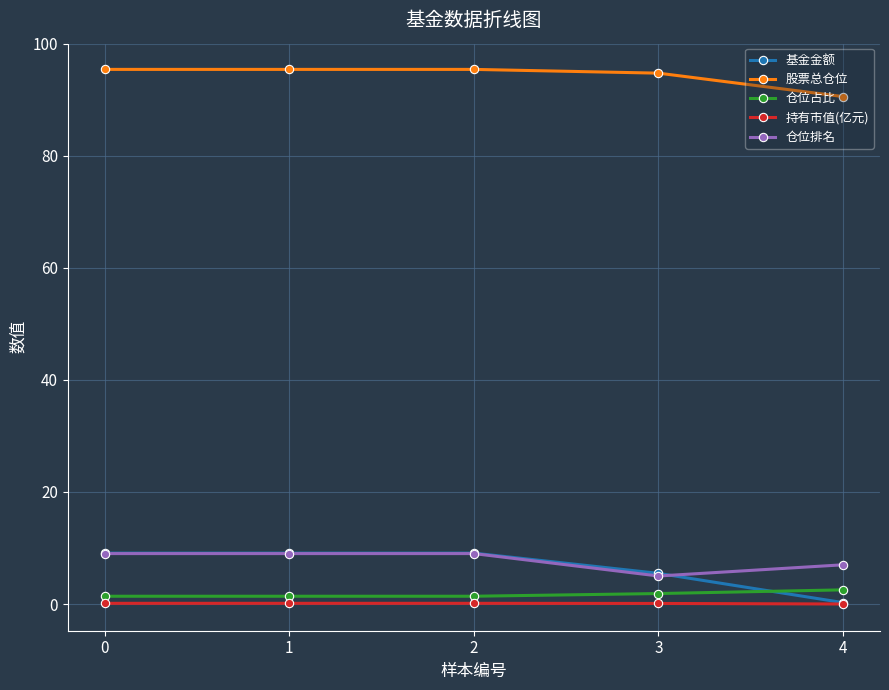

How many data points in 仓位排名 are less than 9?

2